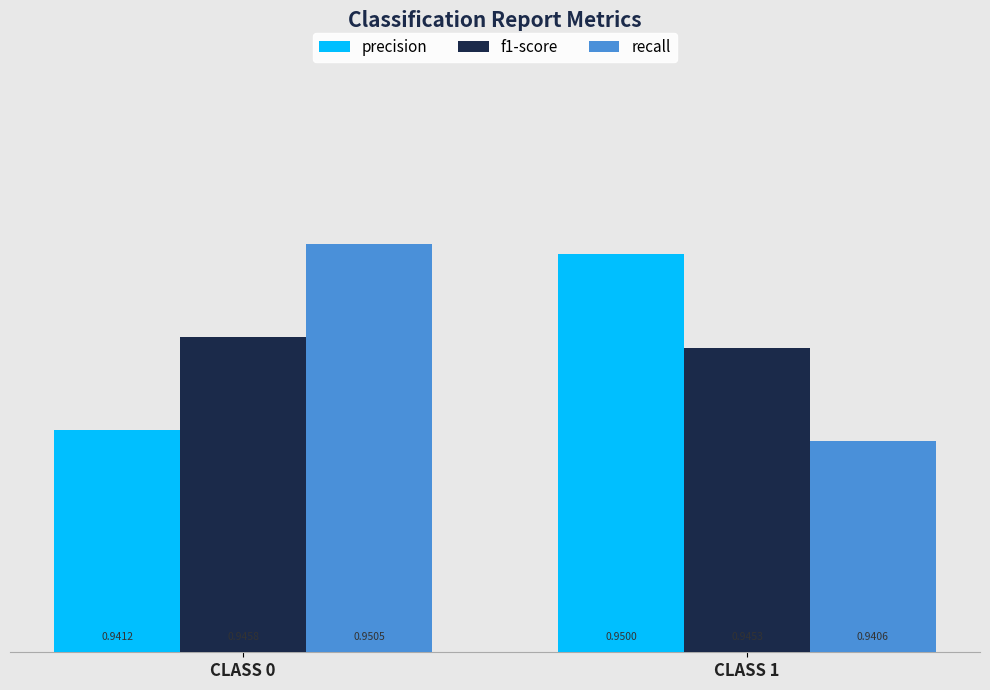

Which series has the largest total across all categories?

precision